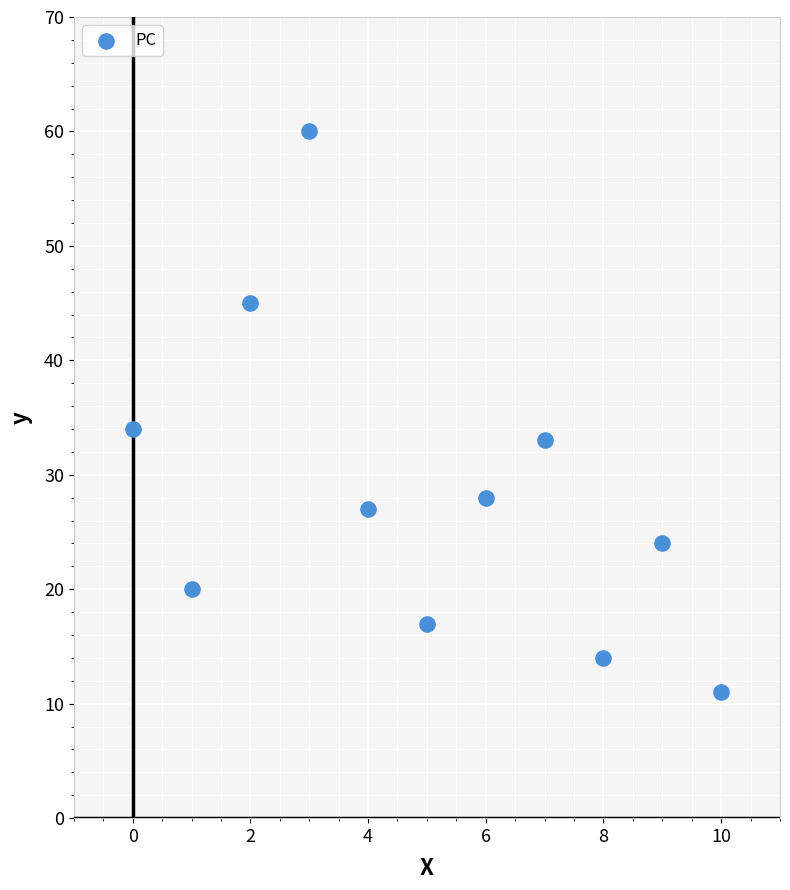

What Y value in the scatter plot is closest to 35?

34